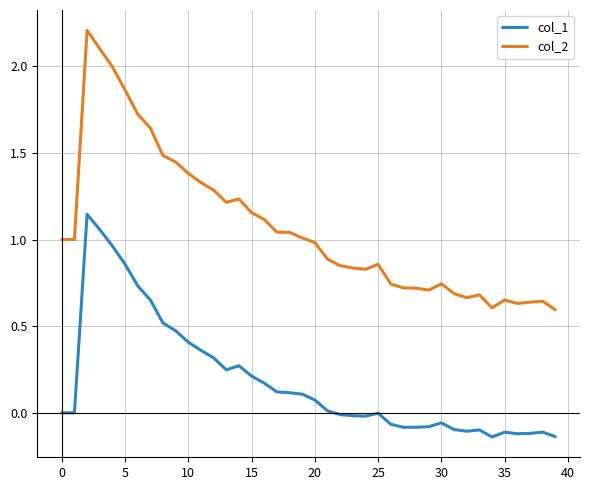

What is the highest value of the col_2 series?

2.2